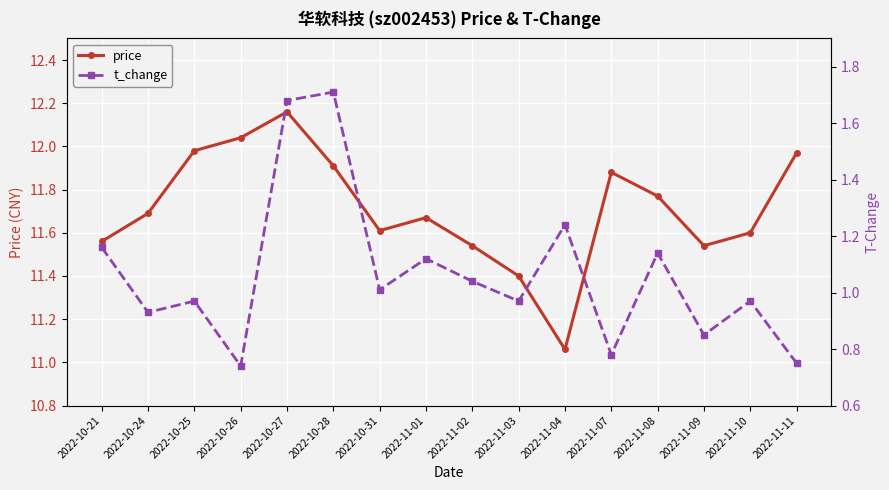

What is the difference between the maximum and minimum values in the t_change series?

1.0